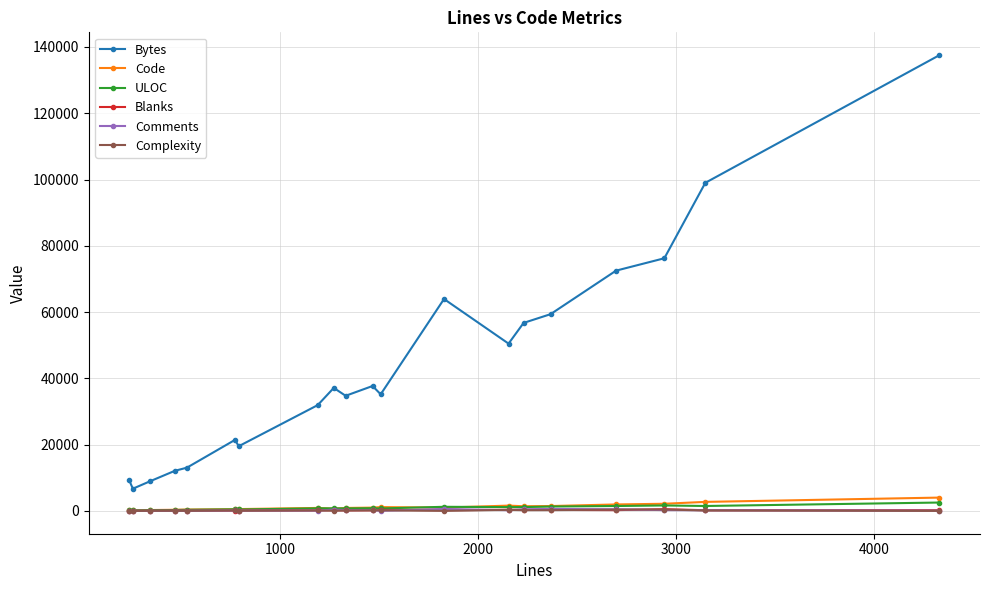

In Bytes, how many points are lower than both neighbors (excluding endpoints)?

5